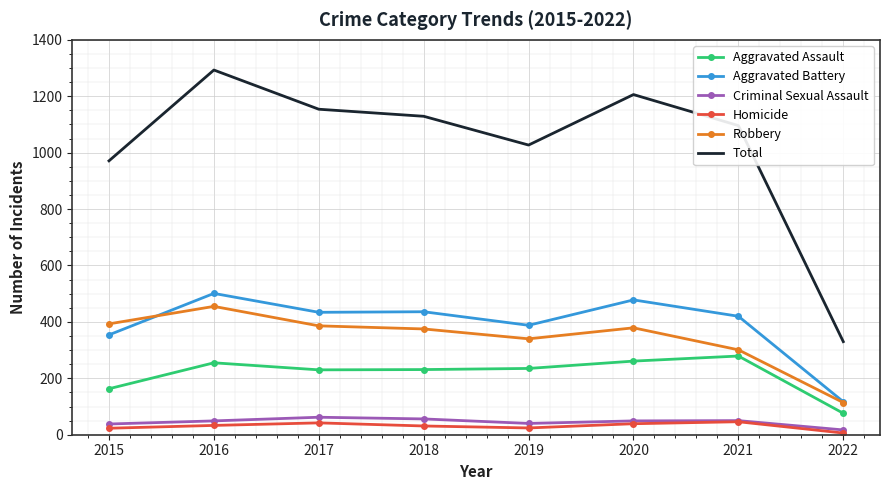

What is the average value of the Aggravated Battery series?

391